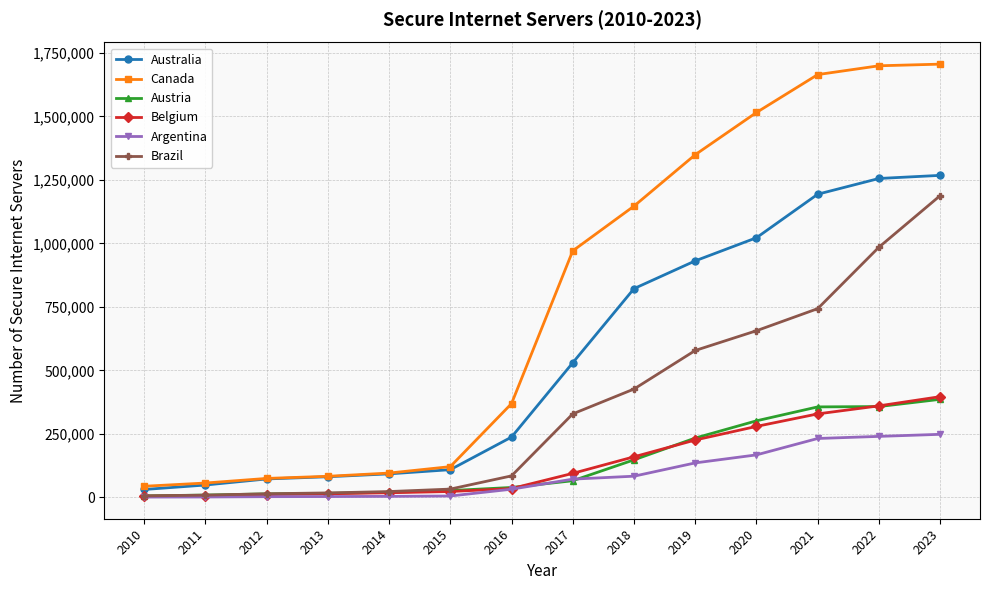

Which series changed the most between 2015 and 2016?

Canada